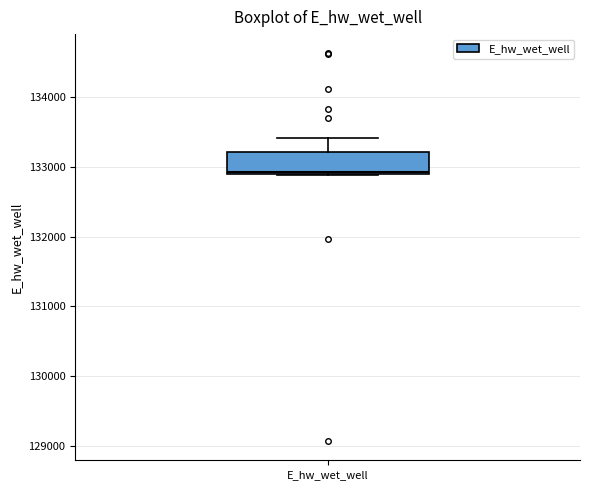

Read this box plot against the y-axis: the position of the median line, the range covered by the box, and the ends of both whiskers. The values are not printed on the chart, so give them approximately, as read against the axis.

median 132900, box 132900 to 133200, whiskers 132900 to 133400